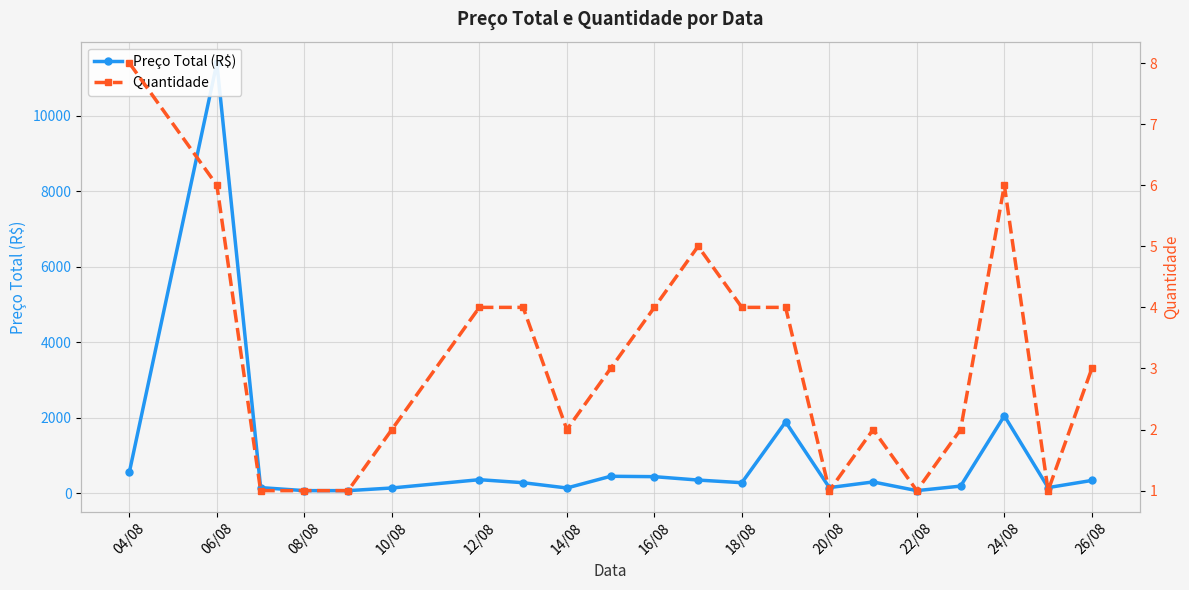

What is the smallest value displayed?

1